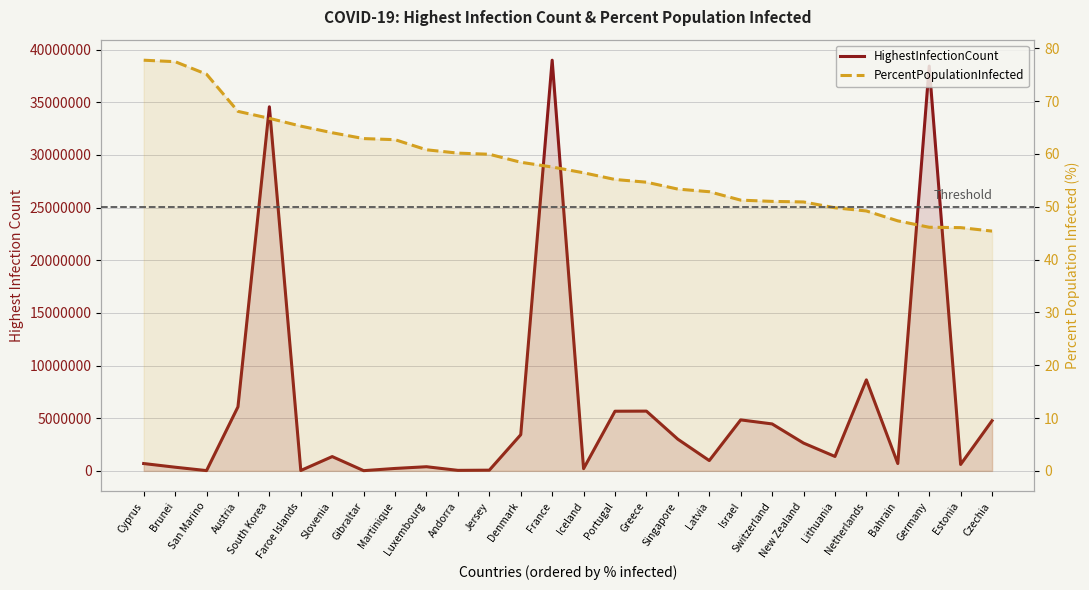

In HighestInfectionCount, how many points are higher than both neighbors (excluding endpoints)?

8